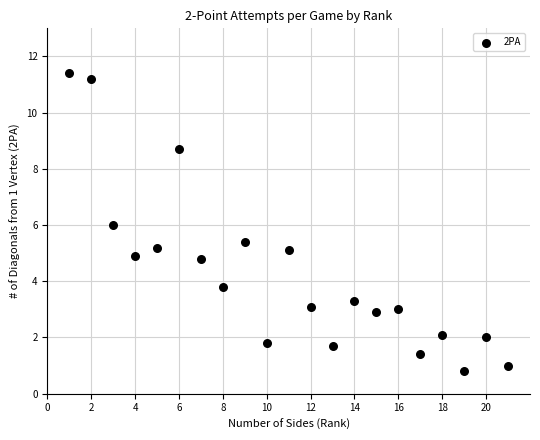

What is the range of X values (max minus min)?

20.0